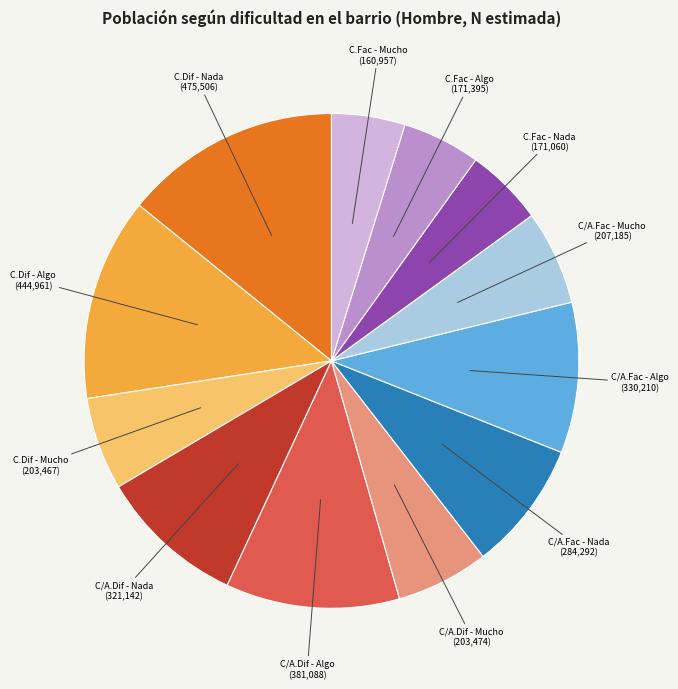

True or false: C/A.Dif - Mucho accounts for 6% of the total.

True